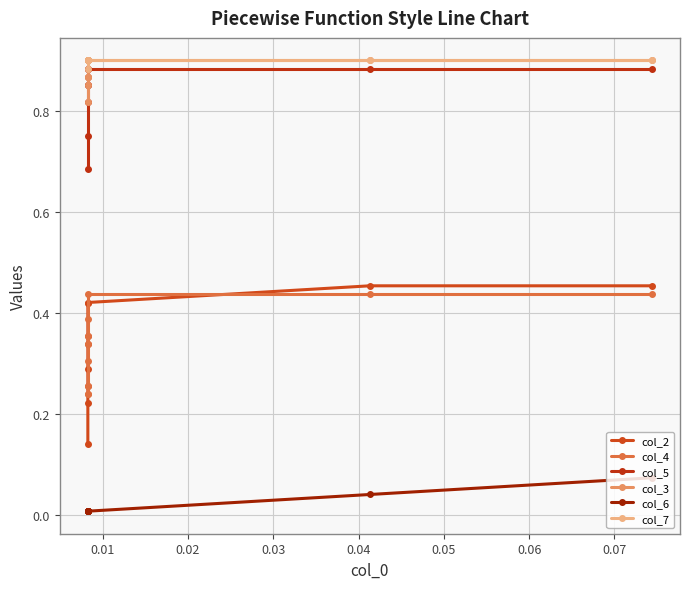

What is the minimum value for col_7?

0.9